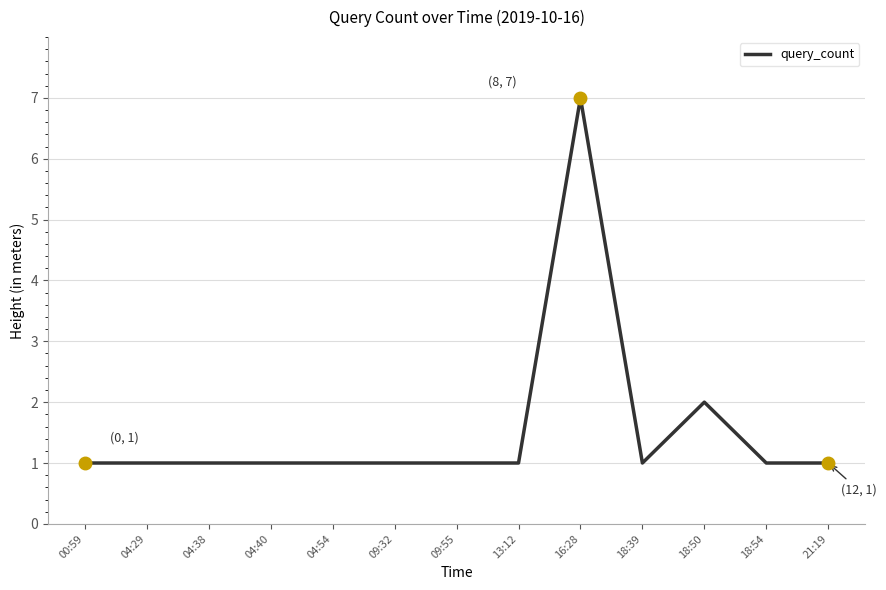

What is the maximum value shown in the chart?

7